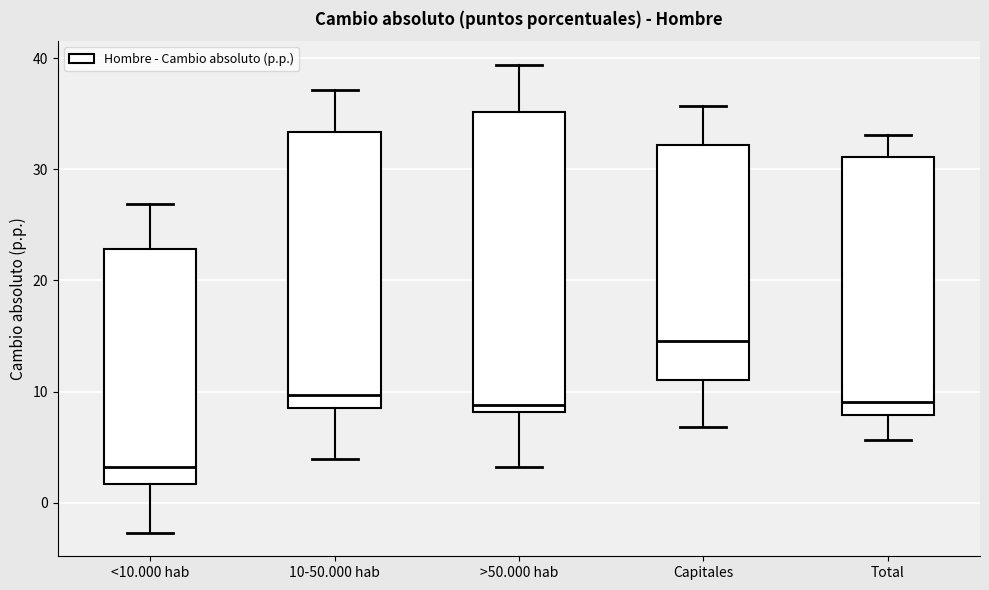

Which box's median line is the lowest?

<10.000 hab